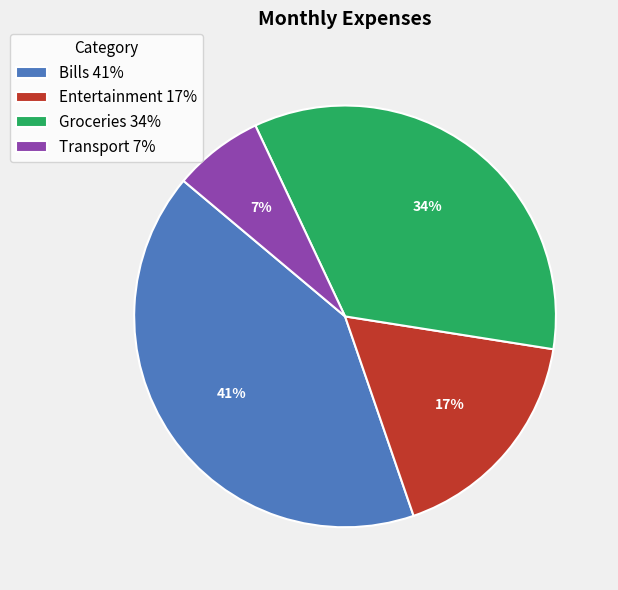

What percentage is the Entertainment slice, to the nearest percent?

17%